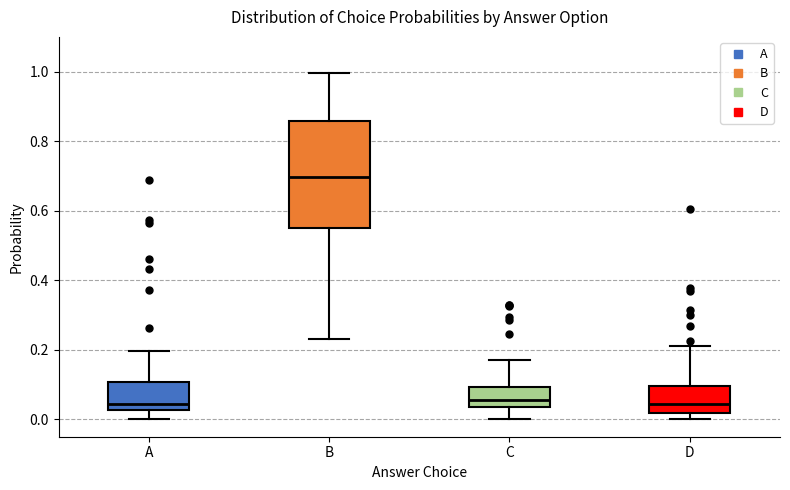

Which box's median line is the highest?

B